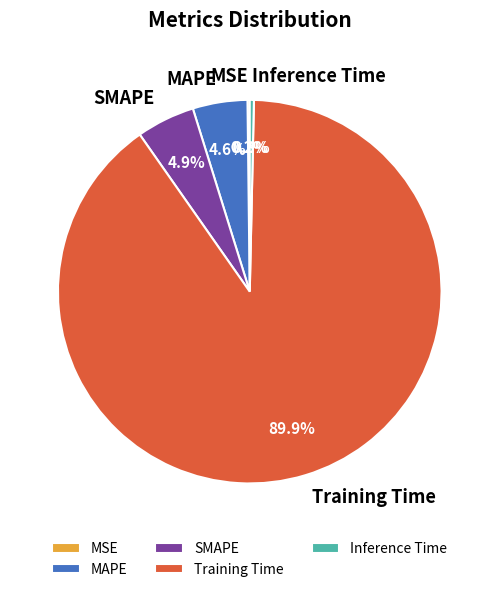

Is there any slice that represents more than half of the pie?

Yes